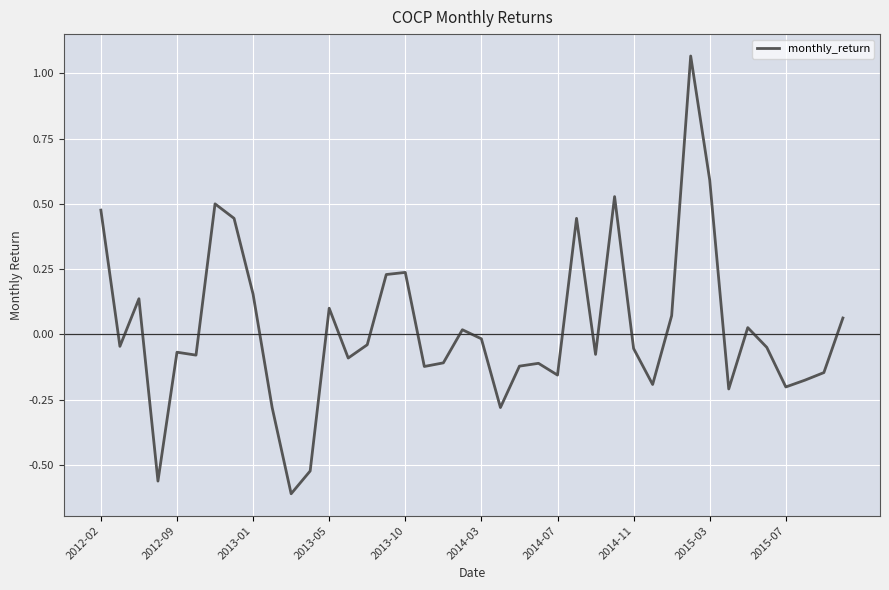

How many lines are shown in the chart?

1